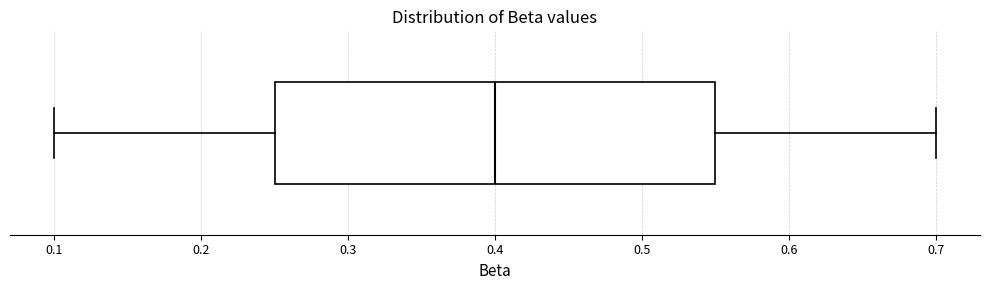

Read this box plot against the x-axis: the position of the median line, the range covered by the box, and the ends of both whiskers. The values are not printed on the chart, so give them approximately, as read against the axis.

median 0.40, box 0.25 to 0.55, whiskers 0.10 to 0.70